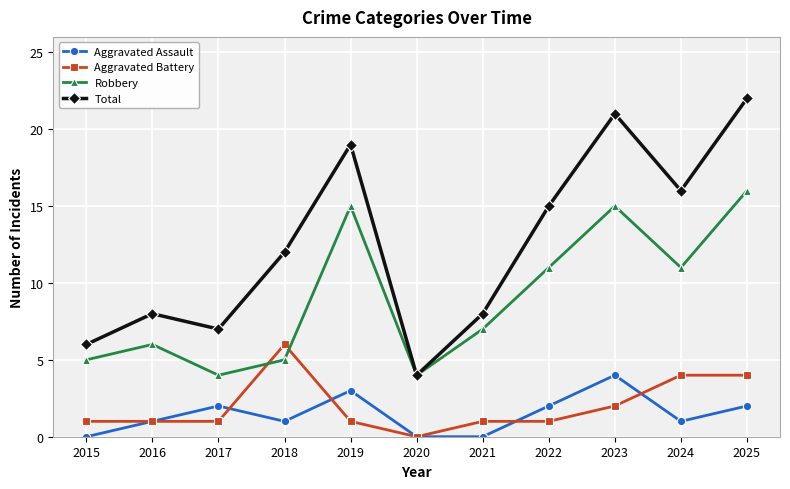

True or false: Aggravated Battery and Total intersect in this chart.

False